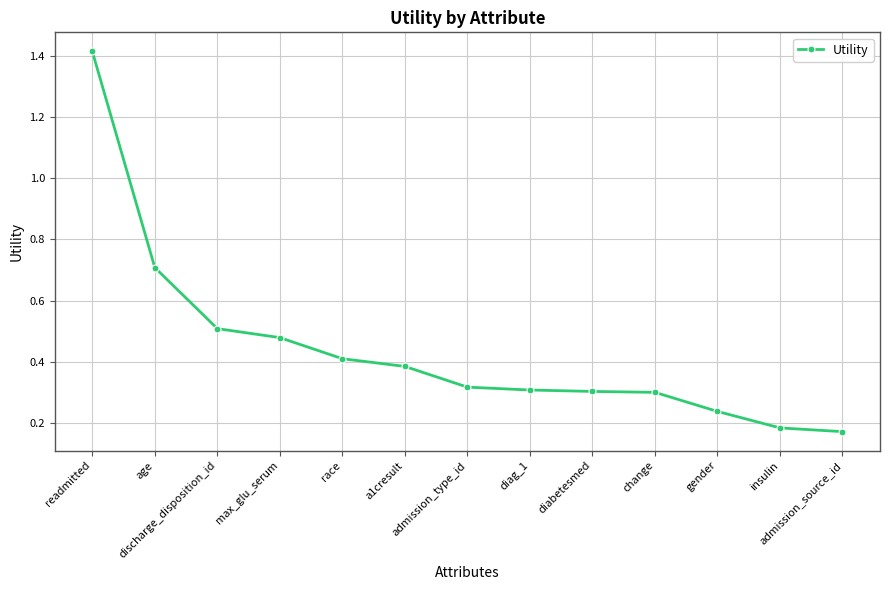

What is the difference between the maximum and minimum values?

1.2